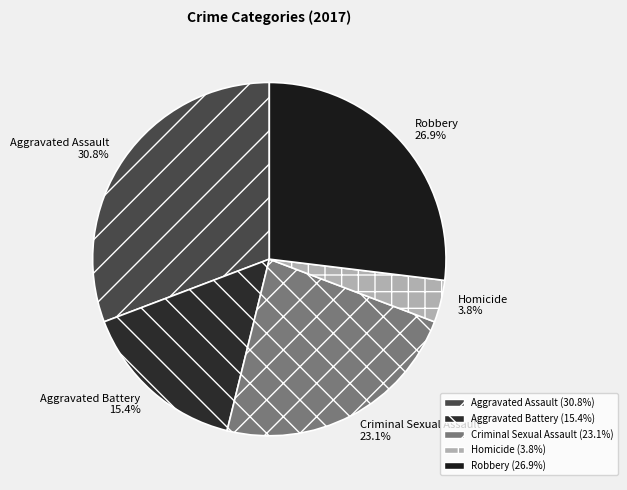

Is there a majority slice in this chart?

No